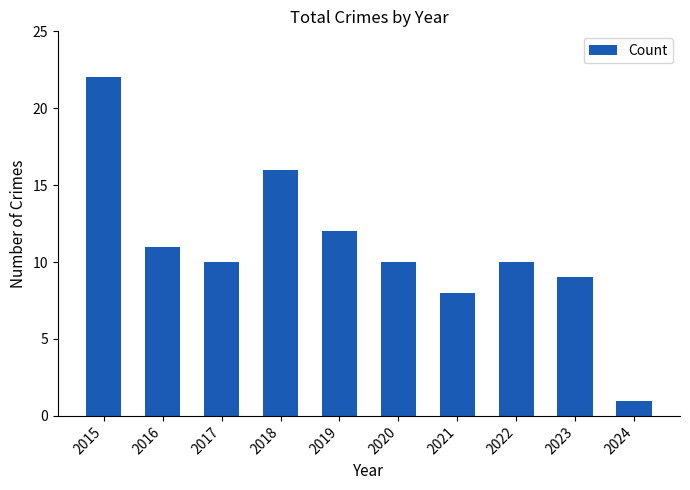

What is the difference between the maximum and minimum values?

21